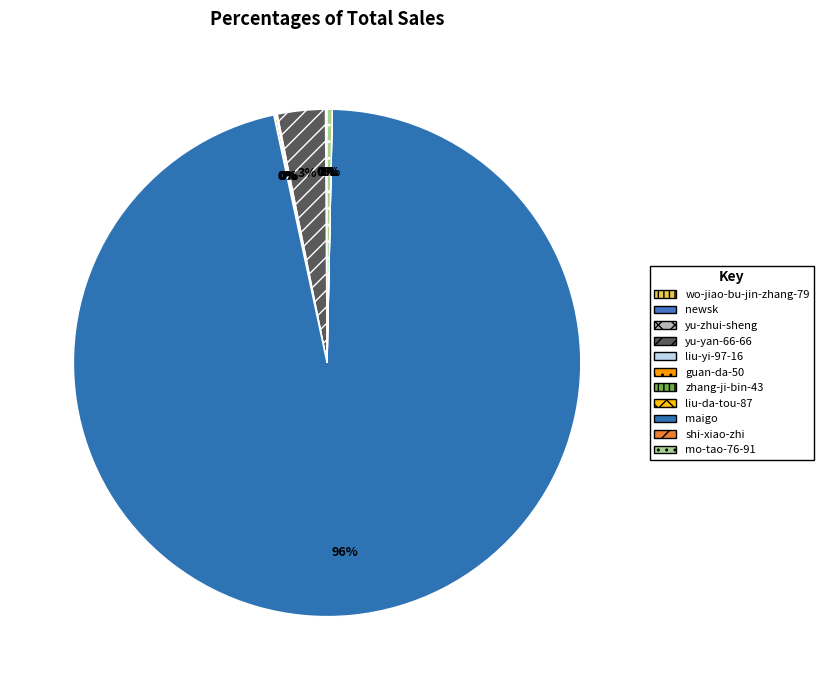

Does any single category account for the majority?

Yes